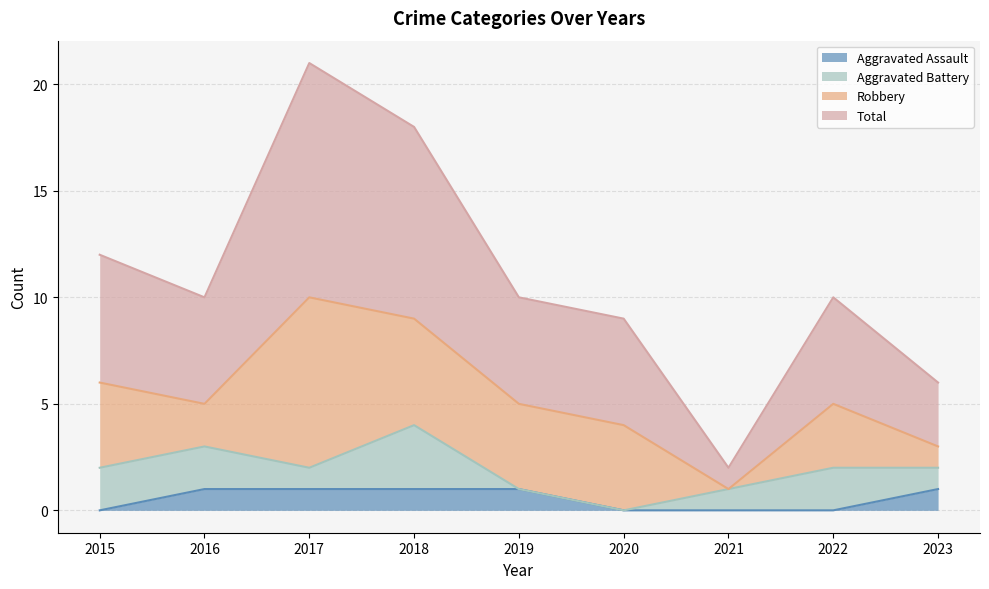

What is the difference between the maximum and minimum values in the Total series?

19